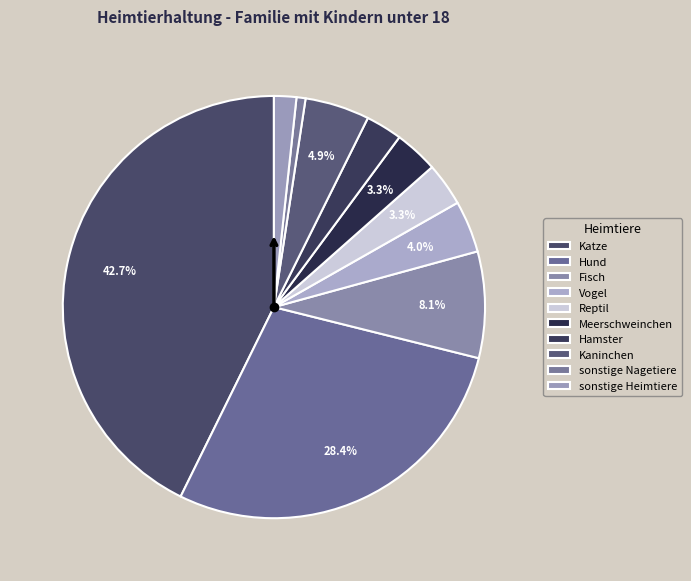

Is the sum of Hamster and Hund greater than half?

No